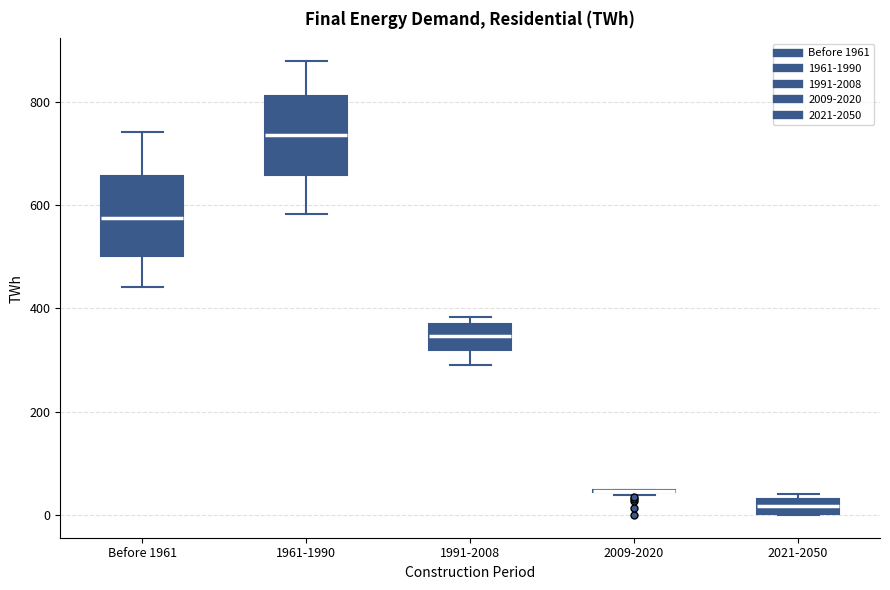

Where does the median line of the box for Before 1961 sit on the y-axis? The values are not printed on the chart, so give them approximately, as read against the axis.

580